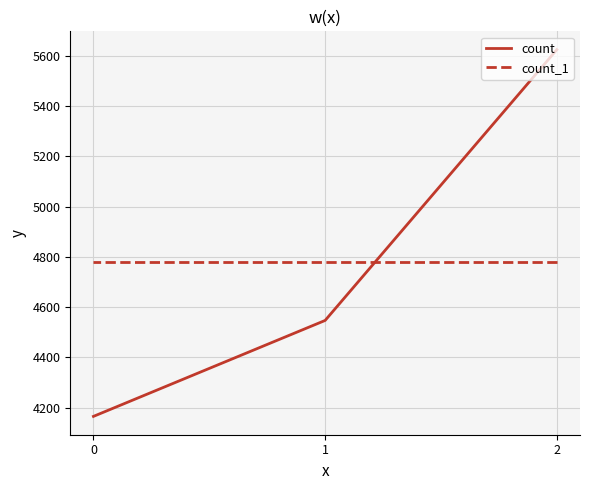

True or false: count has a value of 2088 at 0.

False